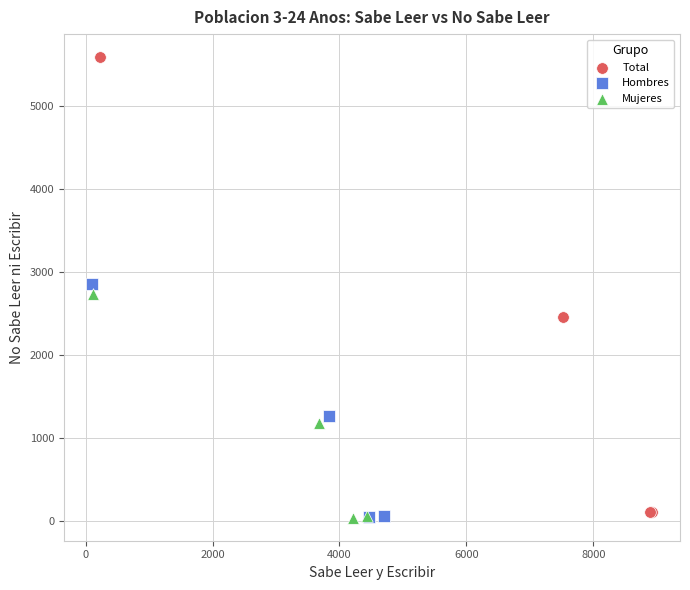

Which series reaches the maximum Y coordinate?

Total